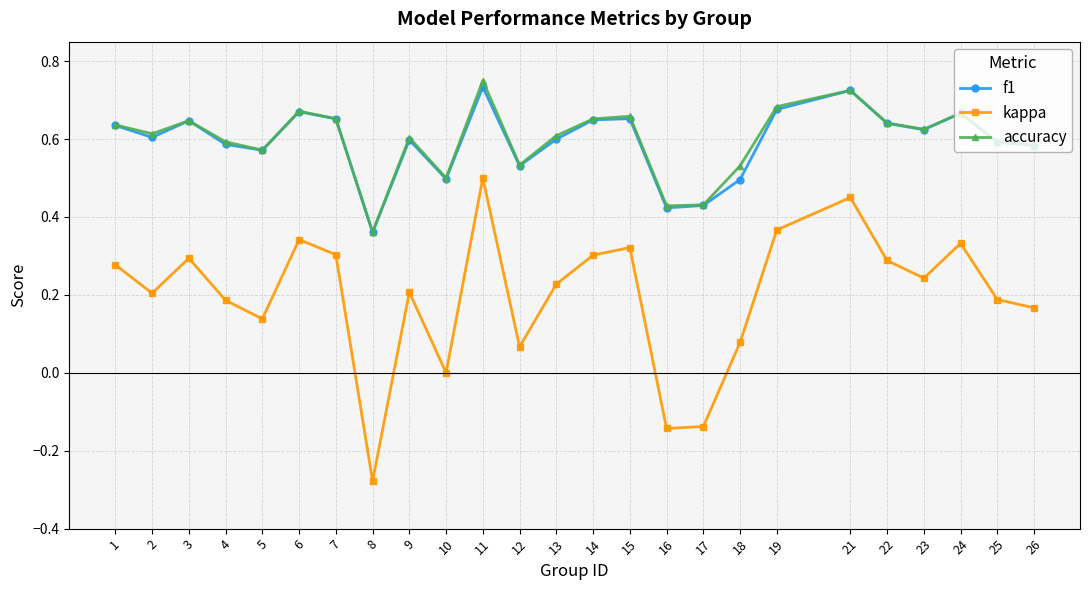

True or false: kappa and f1 intersect in this chart.

False